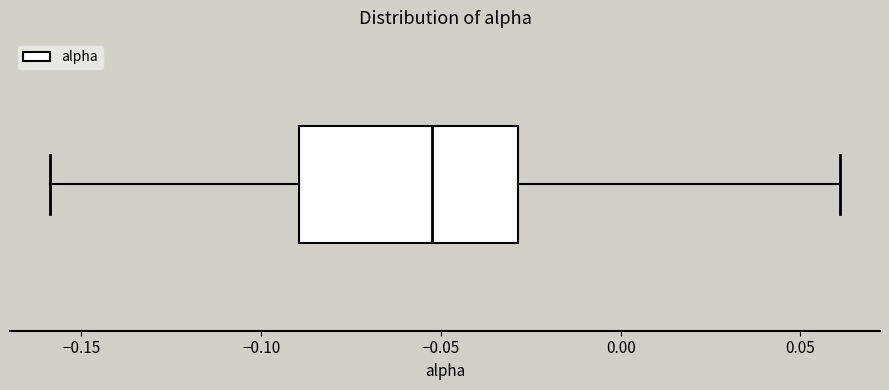

Transcribe this box plot: give where the median line is, the range the box spans, and where the two whiskers end, as read against the x-axis. The values are not printed on the chart, so give them approximately, as read against the axis.

median -0.055, box -0.090 to -0.030, whiskers -0.160 to 0.060